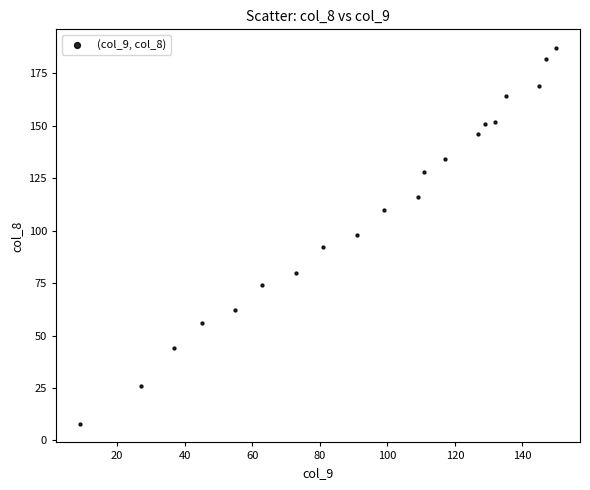

What is the range of Y values (max minus min)?

179